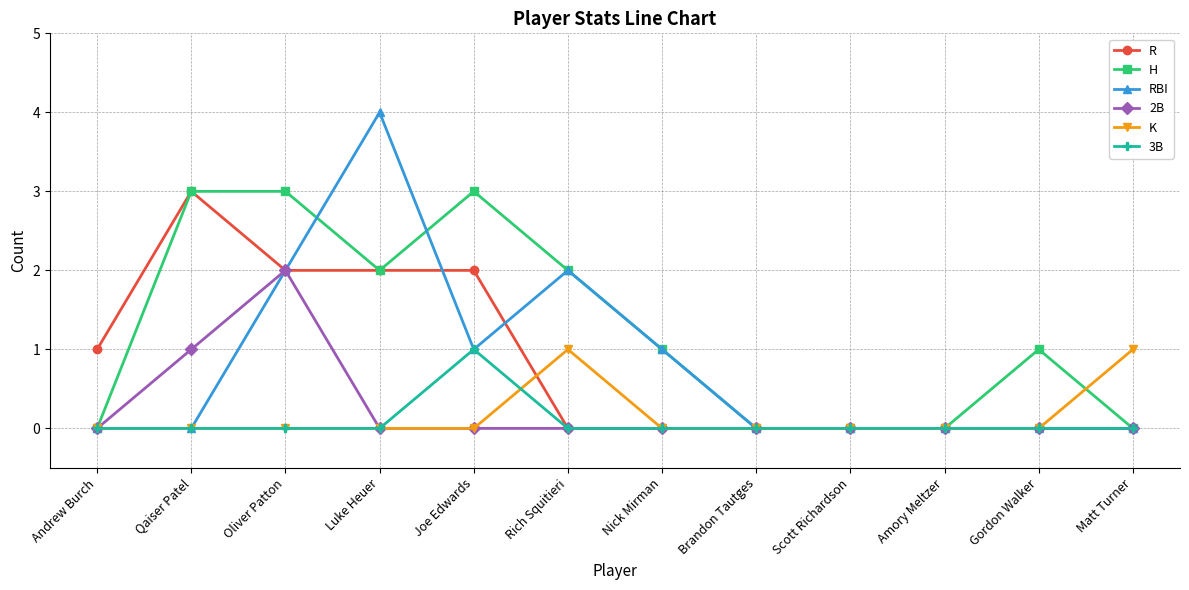

At which category does 2B reach its first local peak?

Oliver Patton